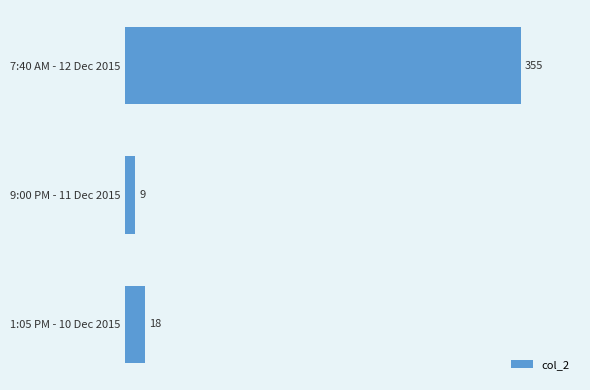

How many bars are there in total?

3